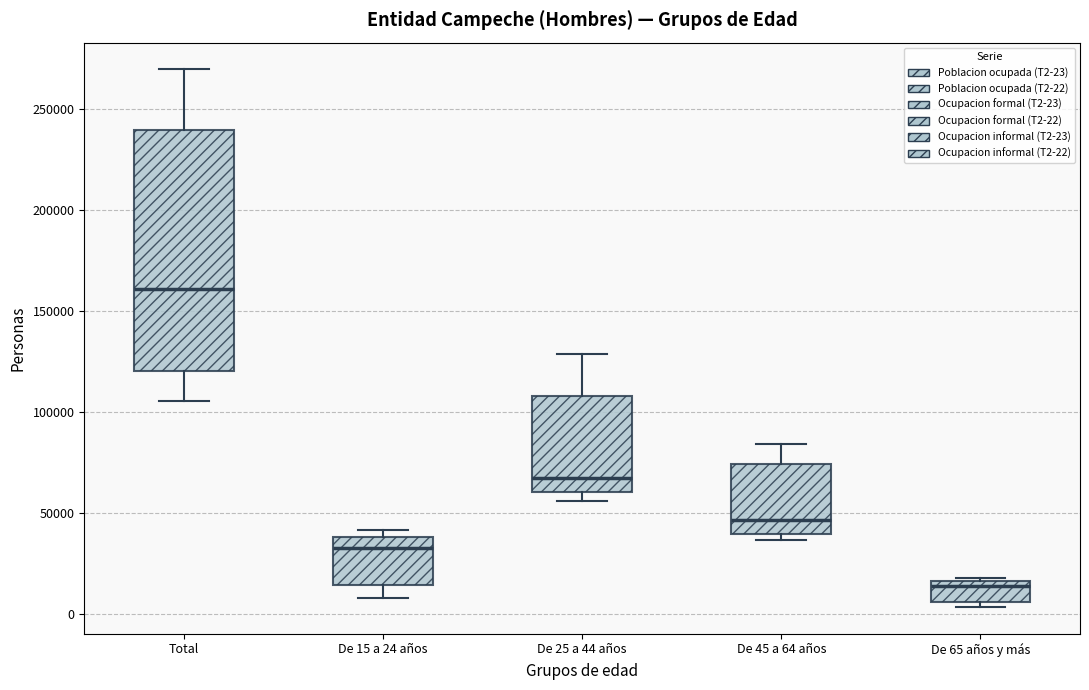

Where is the upper edge of the box for Total on the y-axis? The values are not printed on the chart, so give them approximately, as read against the axis.

240000